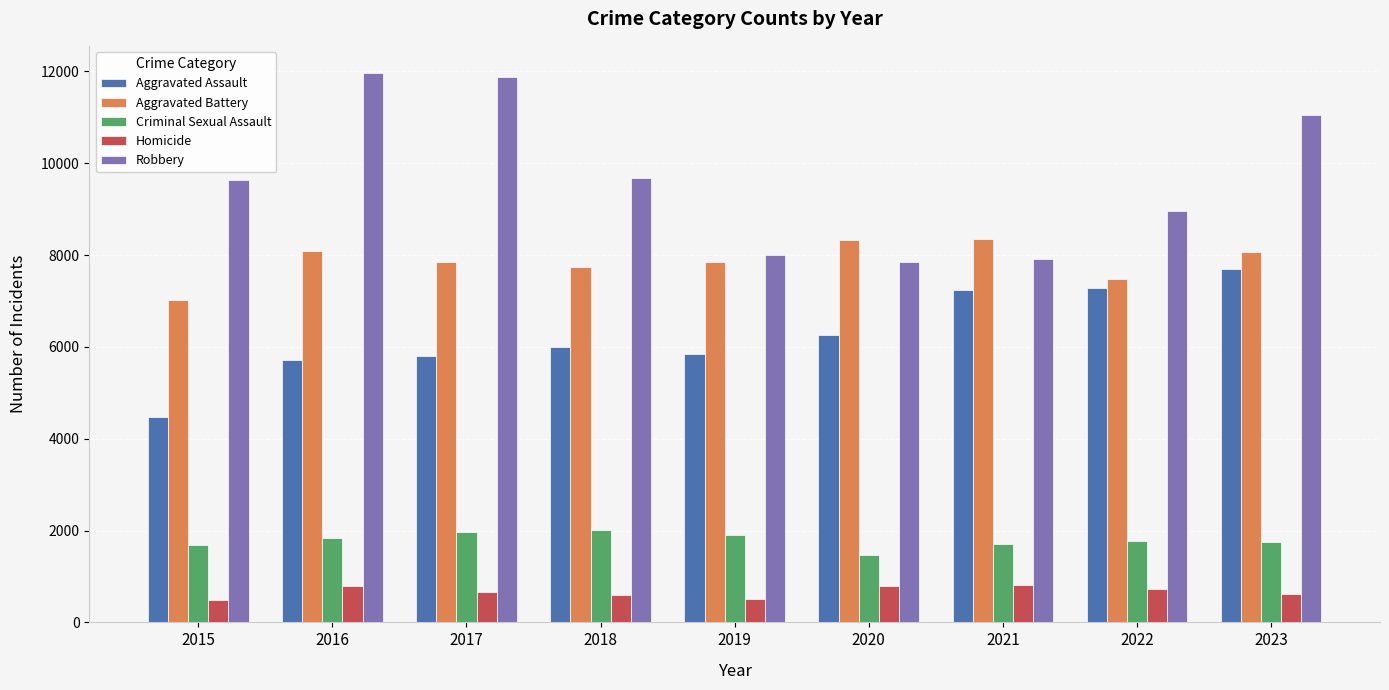

True or false: Robbery has a value of 16846 at 2016.

False